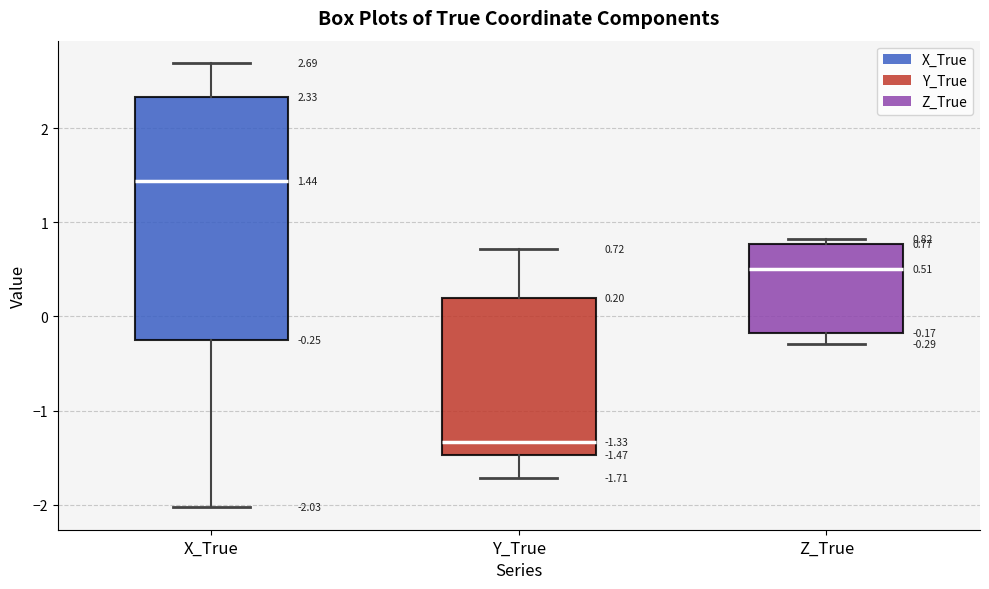

Comparing the boxes themselves (not the whiskers), which one is the tallest?

X_True